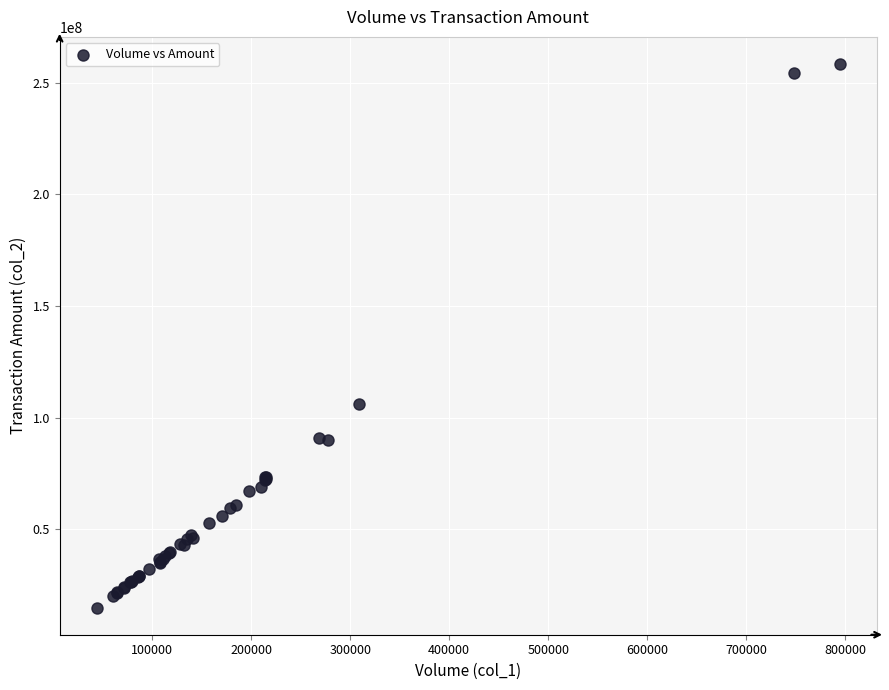

What Y value in the scatter plot is closest to 136653856?

106181550